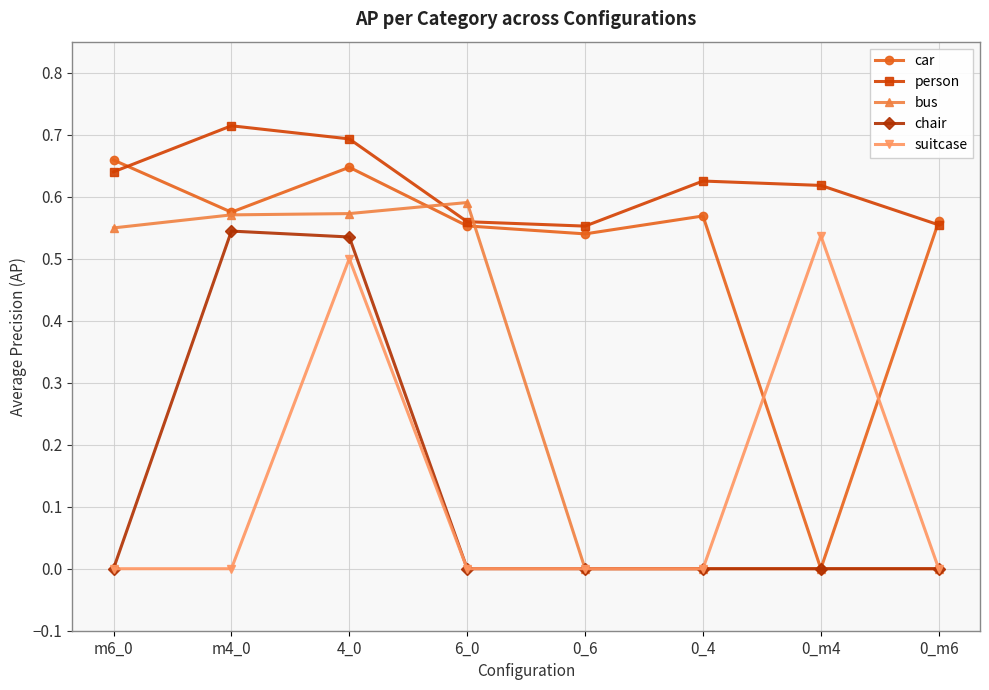

The bus series shows 0.4 at 0_4. True or false?

False